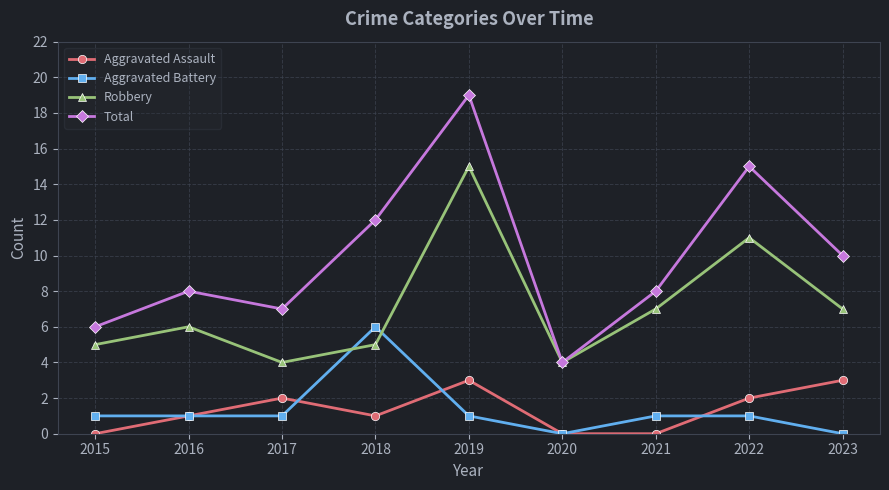

Reading left to right, list all the values displayed in this chart.

Aggravated Assault: 0	1	2	1	3	0	0	2	3
Aggravated Battery: 1	1	1	6	1	0	1	1	0
Robbery: 5	6	4	5	15	4	7	11	7
Total: 6	8	7	12	19	4	8	15	10